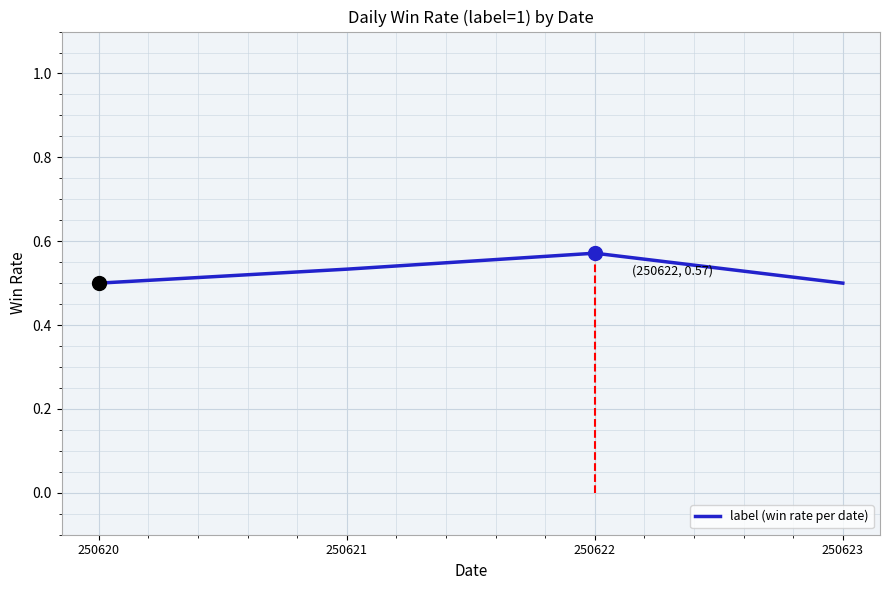

How many categories are shown in the chart?

4